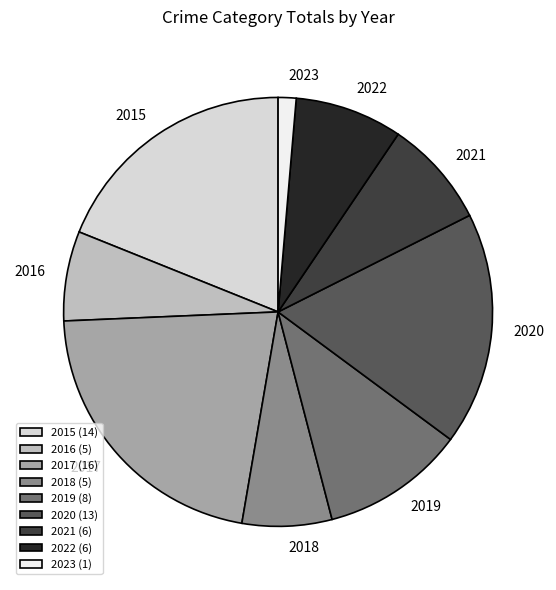

Approximately how many times larger is the value at 2019 (8) compared to 2023 (1)?

8.0